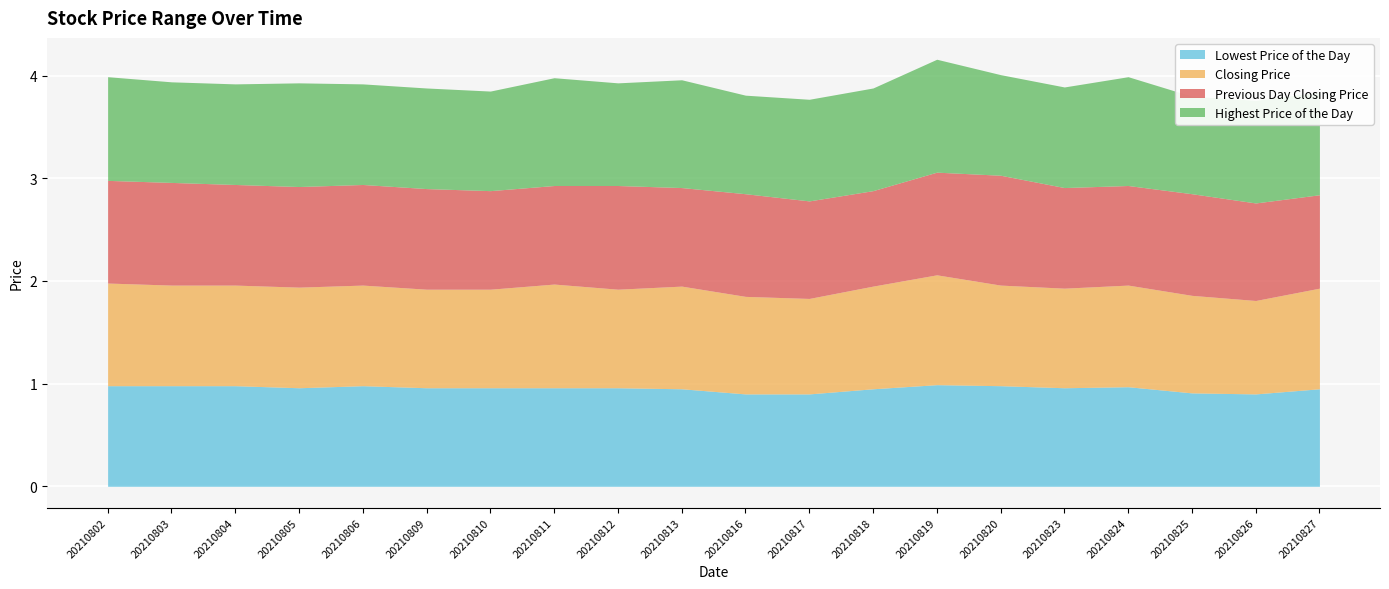

How many lines are shown in the chart?

4